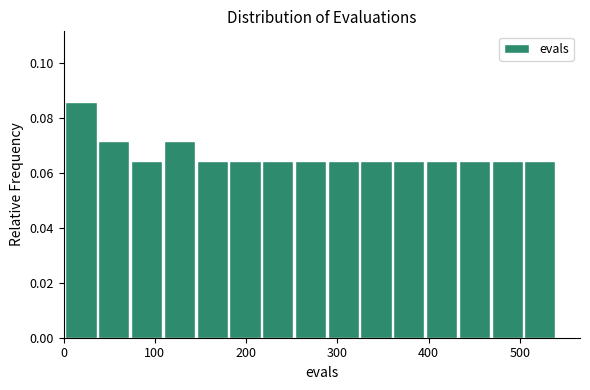

Read against the x-axis, roughly where is the centre of the tallest bar?

20